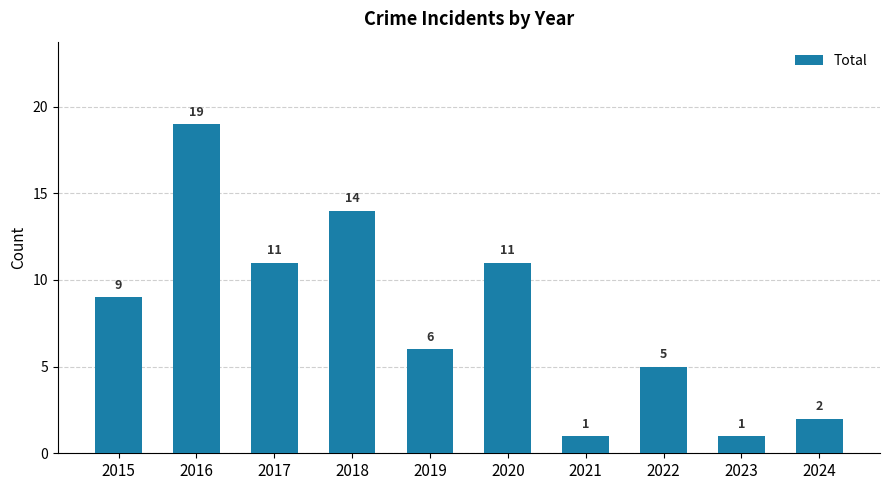

Which has a higher value, 2022 or 2021?

2022